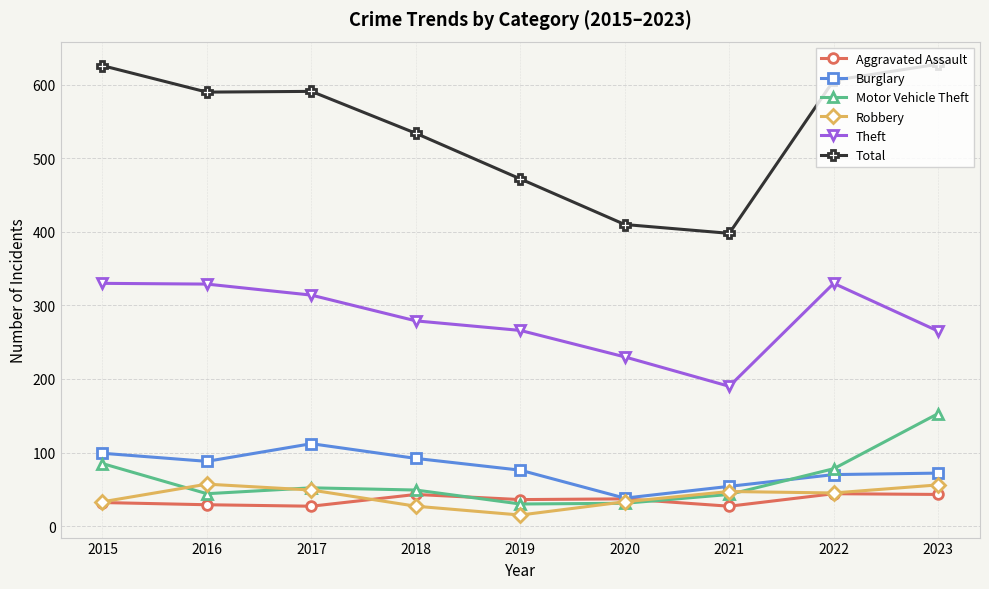

What is the difference between the maximum and minimum values in the Motor Vehicle Theft series?

123